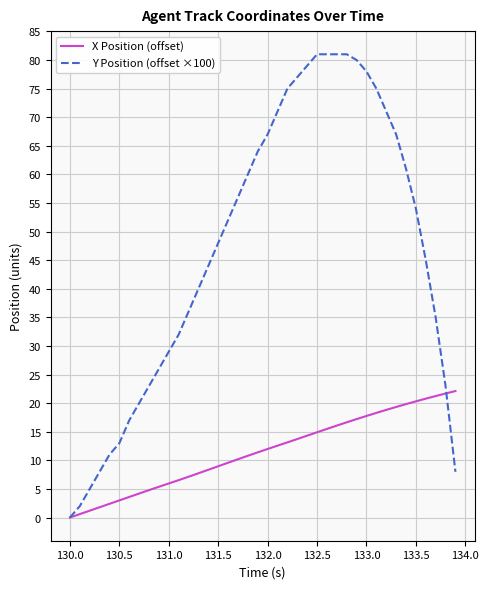

True or false: X Position (offset) and Y Position (offset ×100) cross at least once.

True